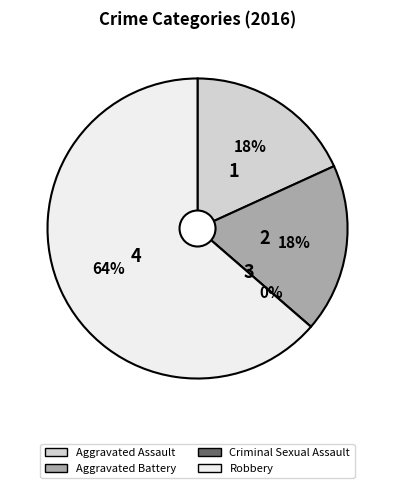

What percentage is the Aggravated Assault slice, to the nearest percent?

18%